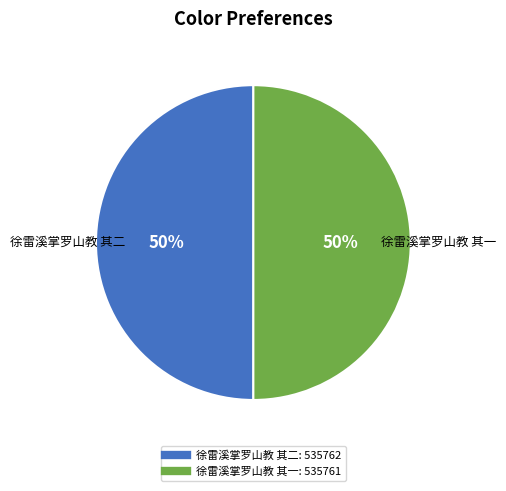

What is the ratio of the value at 徐雷溪掌罗山教 其一 to the value at 徐雷溪掌罗山教 其二?

1.0